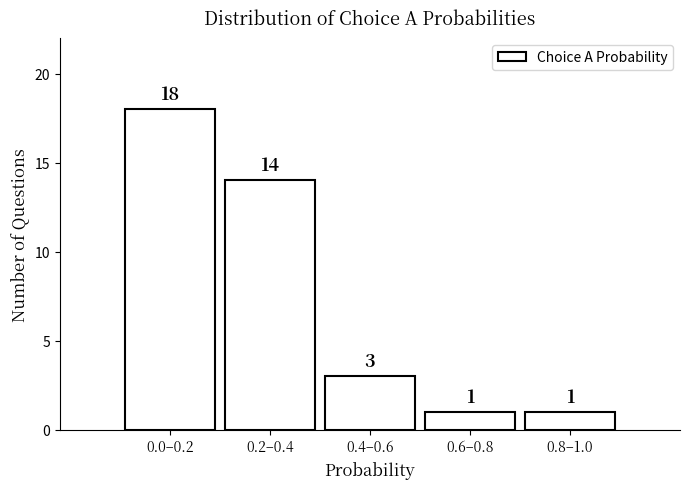

Reading left to right, what are all the values shown in this chart?

18	14	3	1	1